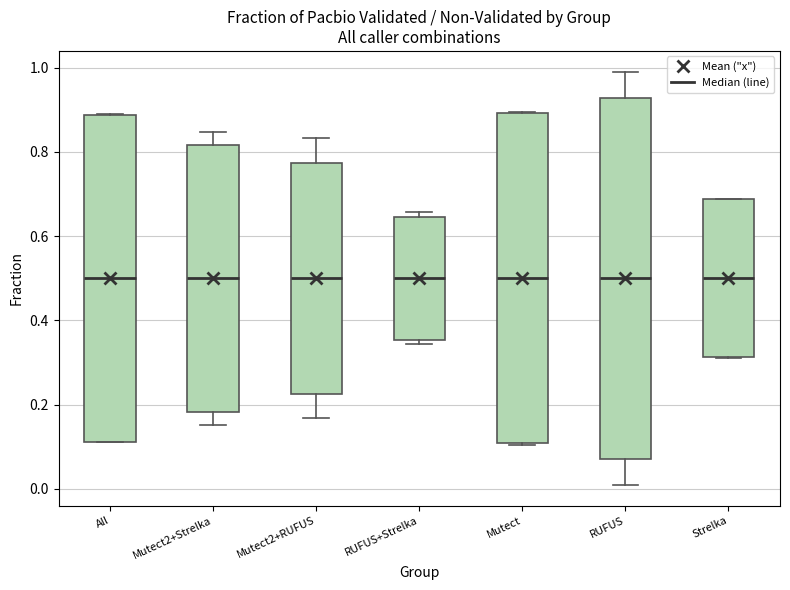

Reading left to right, transcribe this box plot: for each box, give where its median line is, the range the box spans, and where its two whiskers end, as read against the y-axis. The values are not printed on the chart, so give them approximately, as read against the axis.

All: median 0.50, box 0.12 to 0.88, whiskers 0.12 to 0.88
Mutect2+Strelka: median 0.50, box 0.18 to 0.82, whiskers 0.16 to 0.84
Mutect2+RUFUS: median 0.50, box 0.22 to 0.78, whiskers 0.16 to 0.84
RUFUS+Strelka: median 0.50, box 0.36 to 0.64, whiskers 0.34 to 0.66
Mutect: median 0.50, box 0.10 to 0.90, whiskers 0.10 to 0.90
RUFUS: median 0.50, box 0.08 to 0.92, whiskers 0.00 to 1.00
Strelka: median 0.50, box 0.32 to 0.68, whiskers 0.32 to 0.68